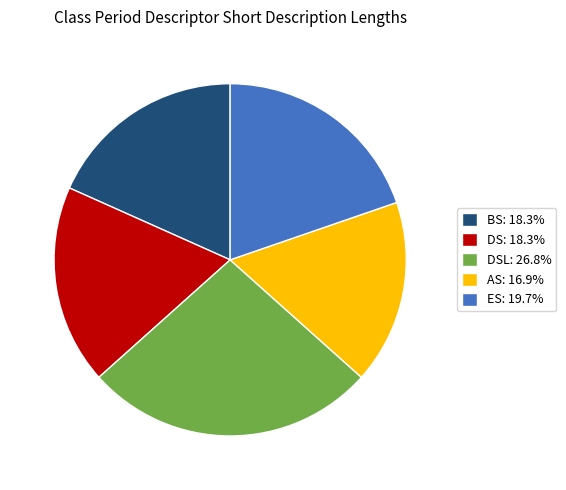

How many slices are in this pie chart?

5